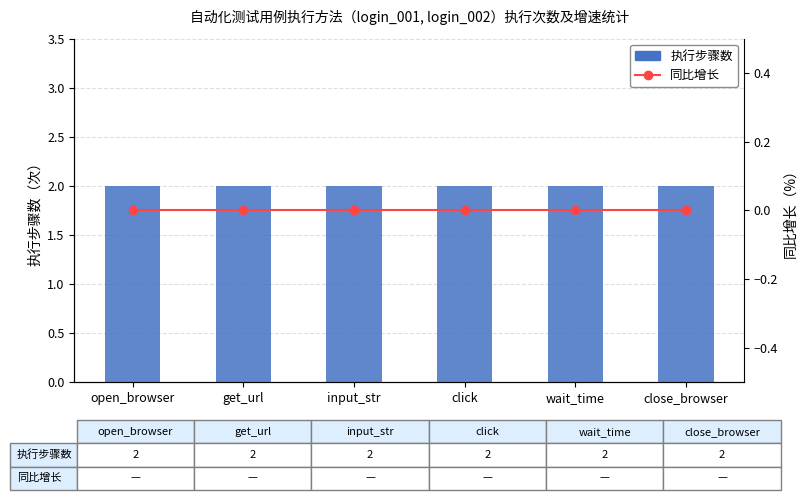

At which label is 执行步骤数 closest to 2?

open_browser